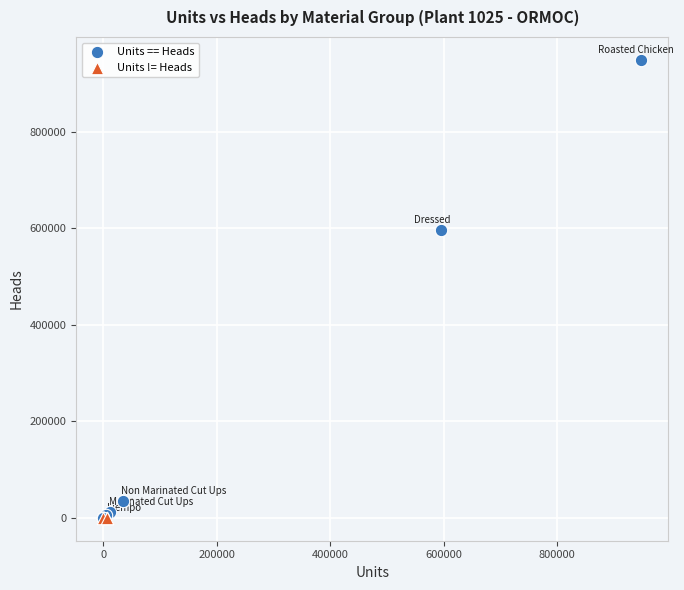

Which series contains the highest Y value?

Units == Heads